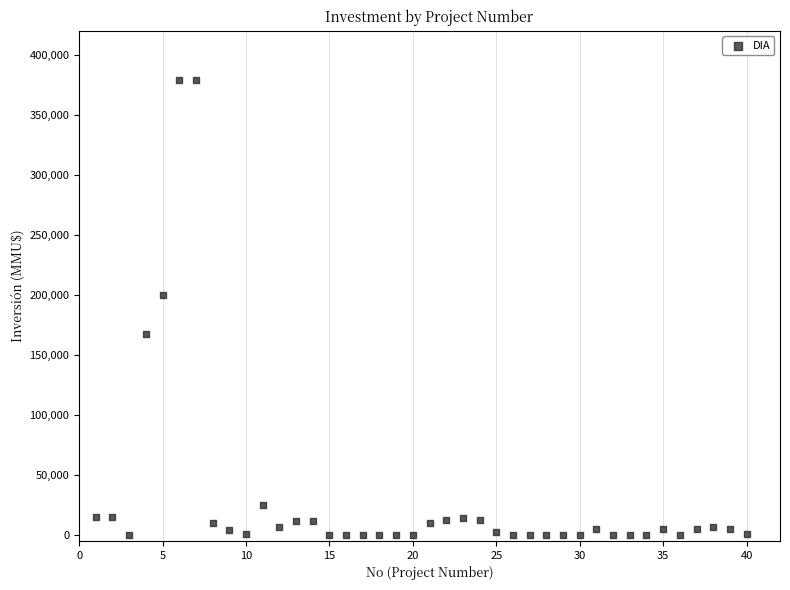

What Y value in the scatter plot is closest to 189436?

200000